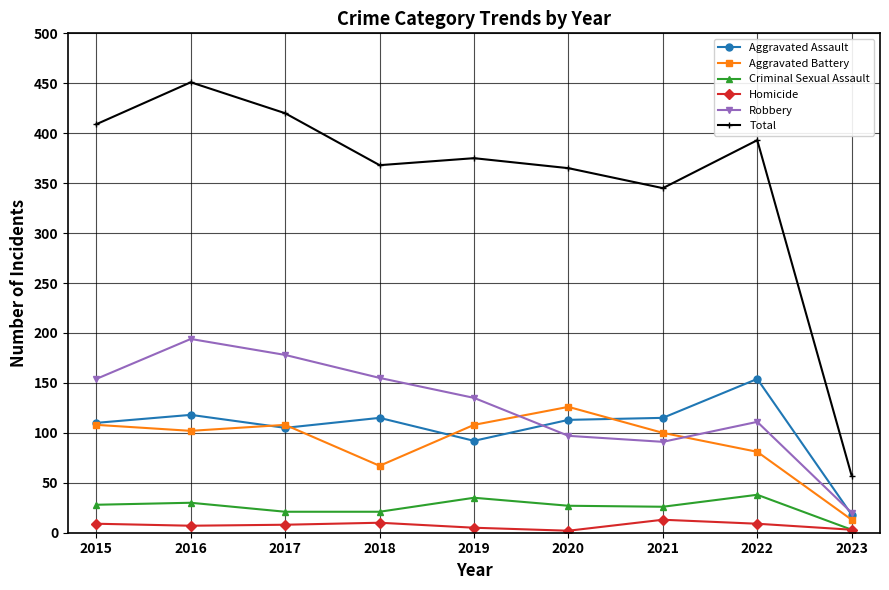

How many data points in Total are less than 375?

4